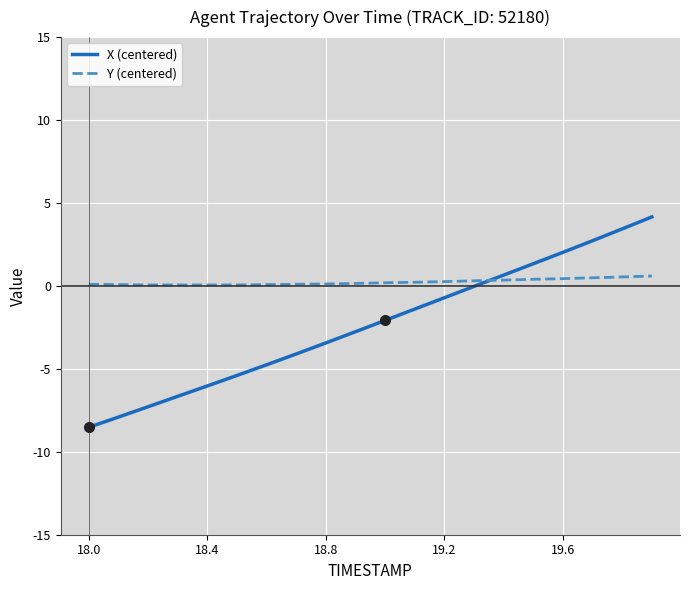

What are all the series names shown in the legend?

X (centered), Y (centered)